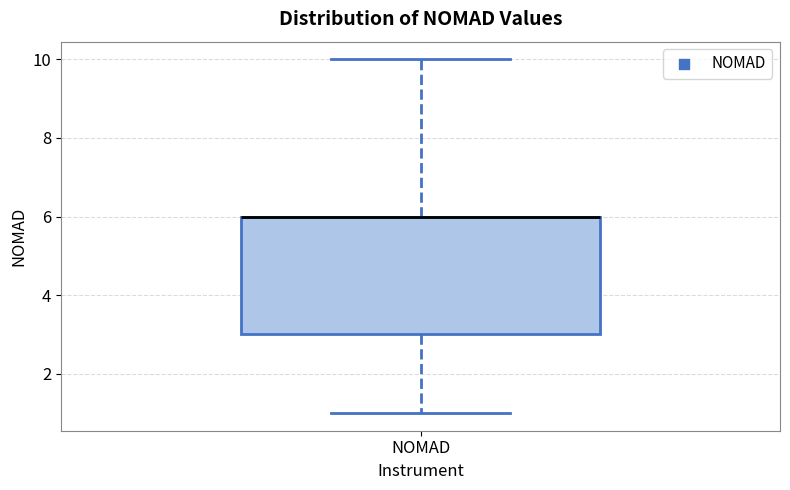

Transcribe this box plot: give where the median line is, the range the box spans, and where the two whiskers end, as read against the y-axis. The values are not printed on the chart, so give them approximately, as read against the axis.

median 6 (drawn on the box's upper edge), box 3 to 6, whiskers 1 to 10